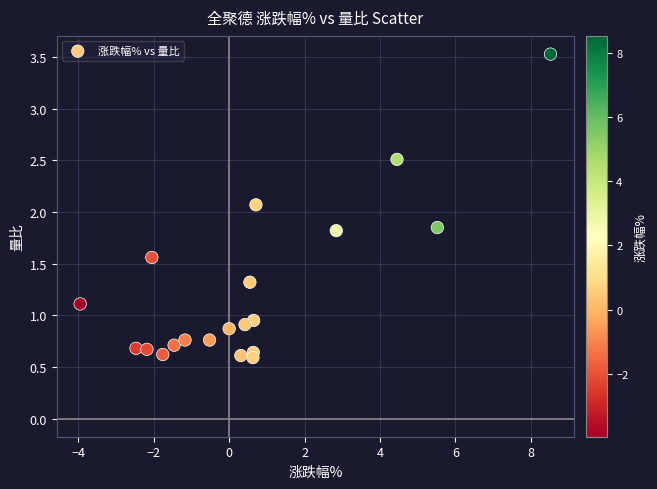

What Y value in the scatter plot is closest to 2?

2.1